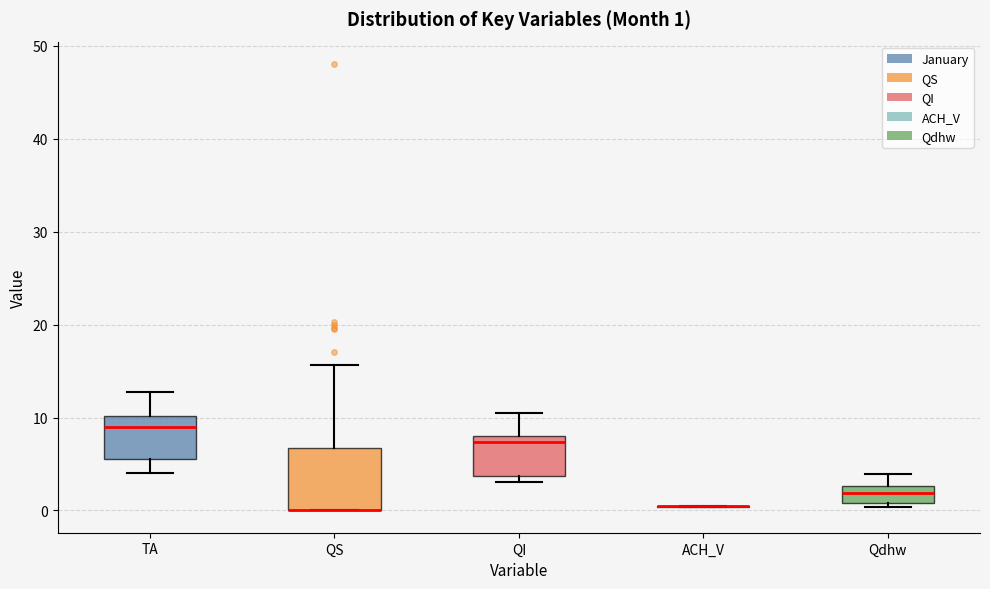

Which box is the tallest, from its lower edge to its upper edge?

QS